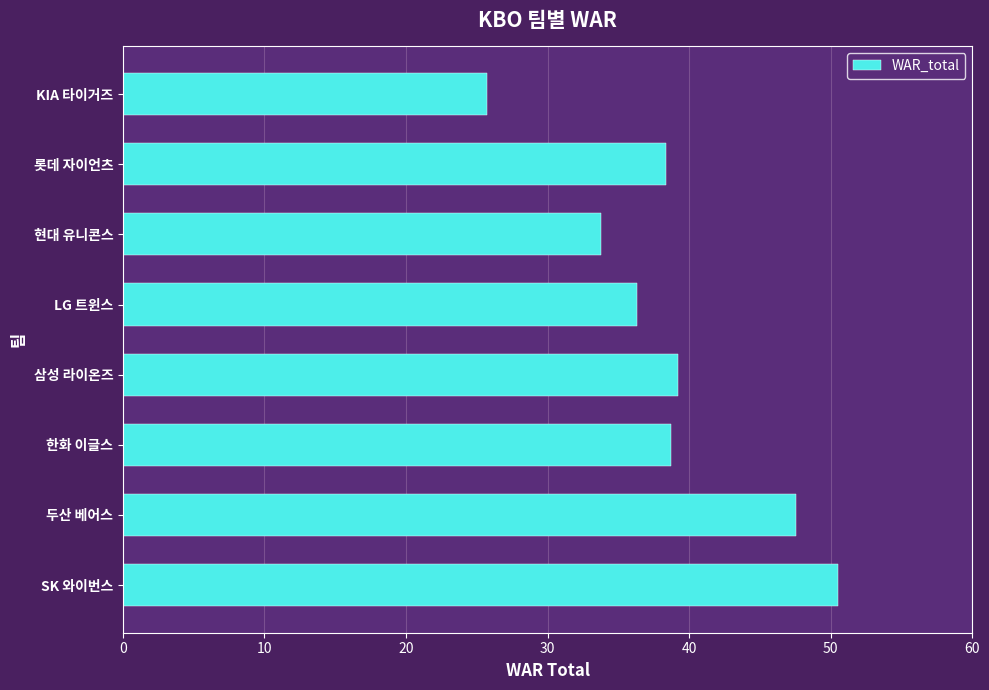

The value at SK 와이번스 is 50.5. True or false?

True